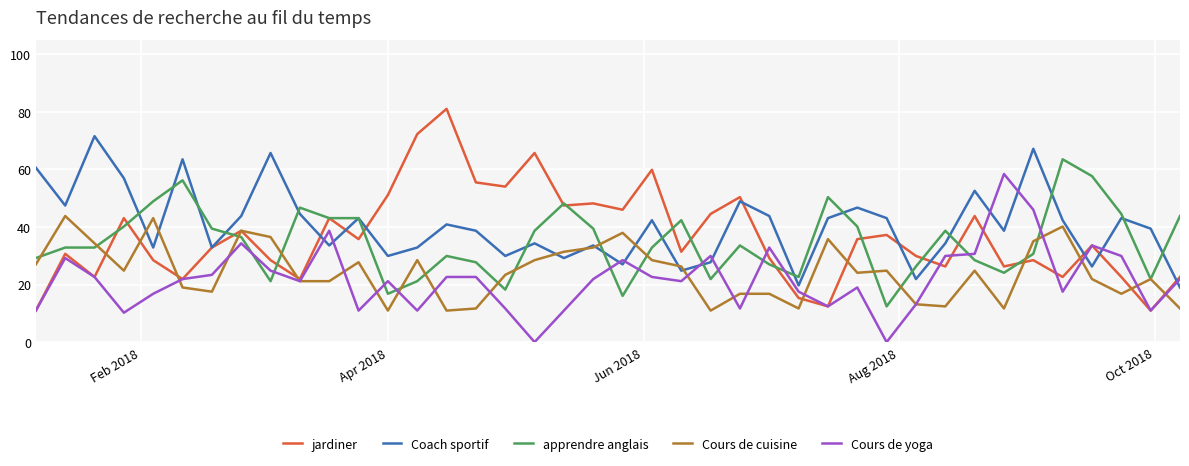

True or false: Cours de cuisine and Coach sportif intersect in this chart.

True